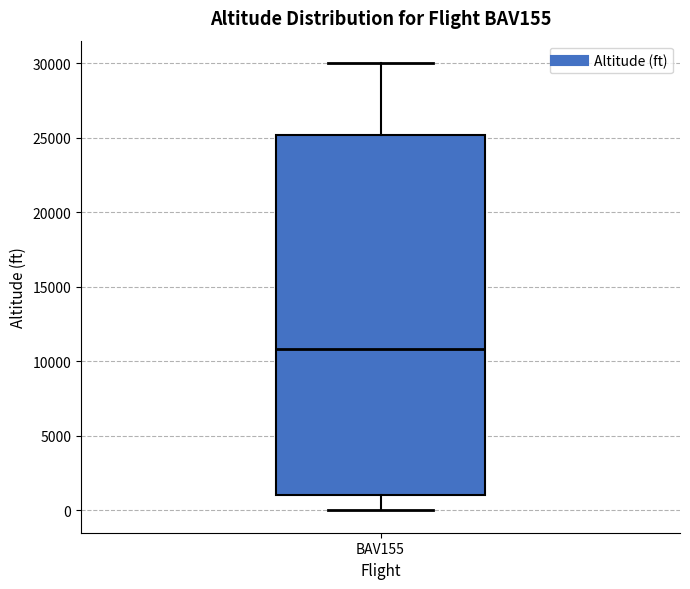

Transcribe this box plot: give where the median line is, the range the box spans, and where the two whiskers end, as read against the y-axis. The values are not printed on the chart, so give them approximately, as read against the axis.

median 11000, box 1000 to 25000, whiskers 0 to 30000